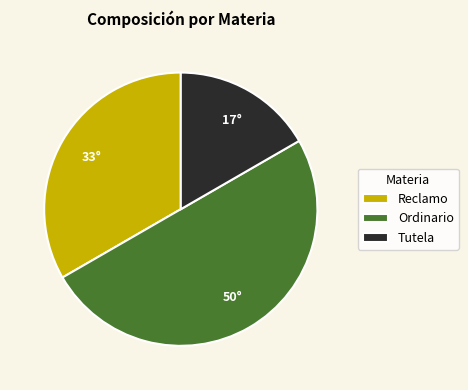

Which slice is the largest?

Ordinario